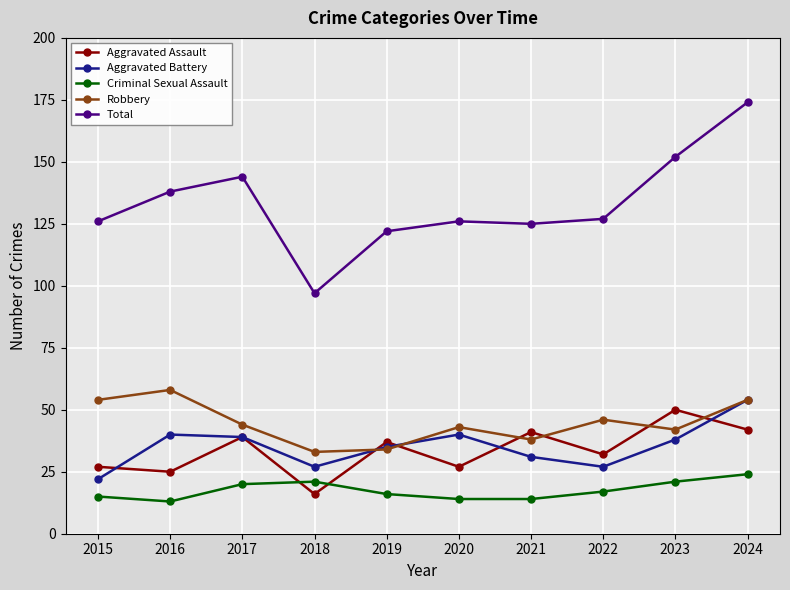

Reading left to right, what are all the values shown in this chart?

Aggravated Assault: 27	25	39	16	37	27	41	32	50	42
Aggravated Battery: 22	40	39	27	35	40	31	27	38	54
Criminal Sexual Assault: 15	13	20	21	16	14	14	17	21	24
Robbery: 54	58	44	33	34	43	38	46	42	54
Total: 126	138	144	97	122	126	125	127	152	174